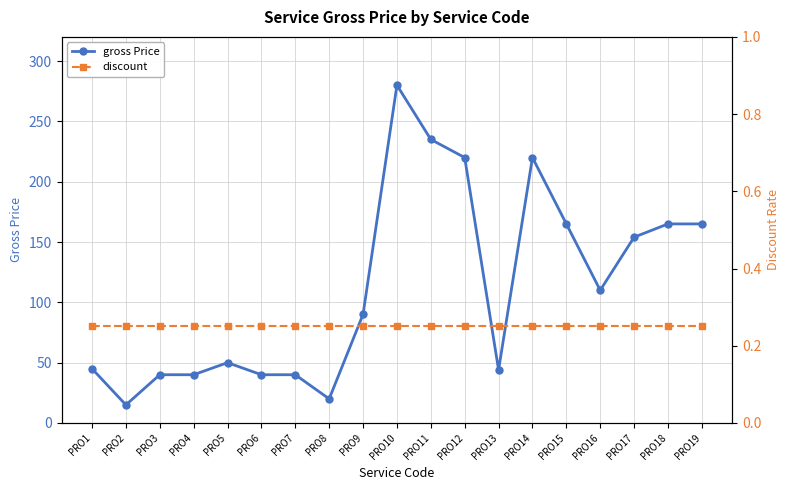

What value does the gross Price series have at PRO2?

15